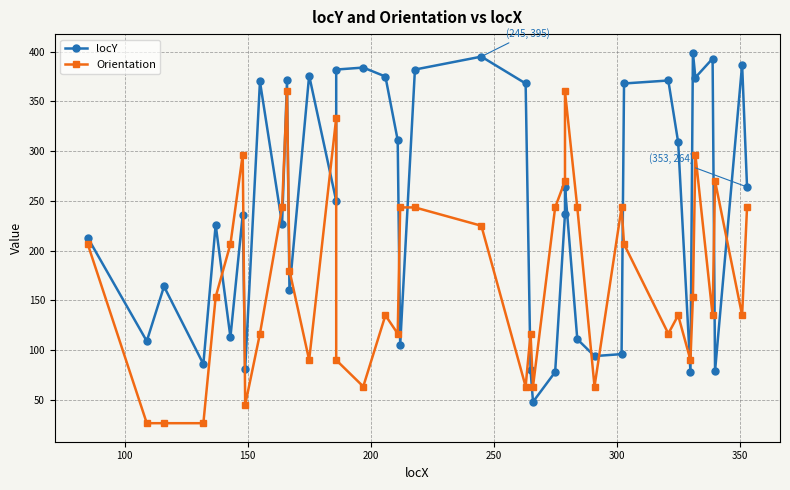

Rank the series by their maximum value, from highest to lowest.

locY, Orientation